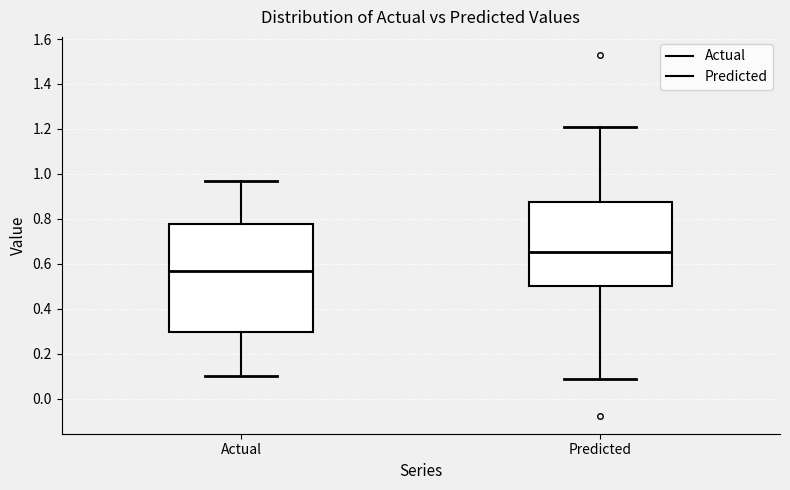

Which box's median line is the lowest?

Actual